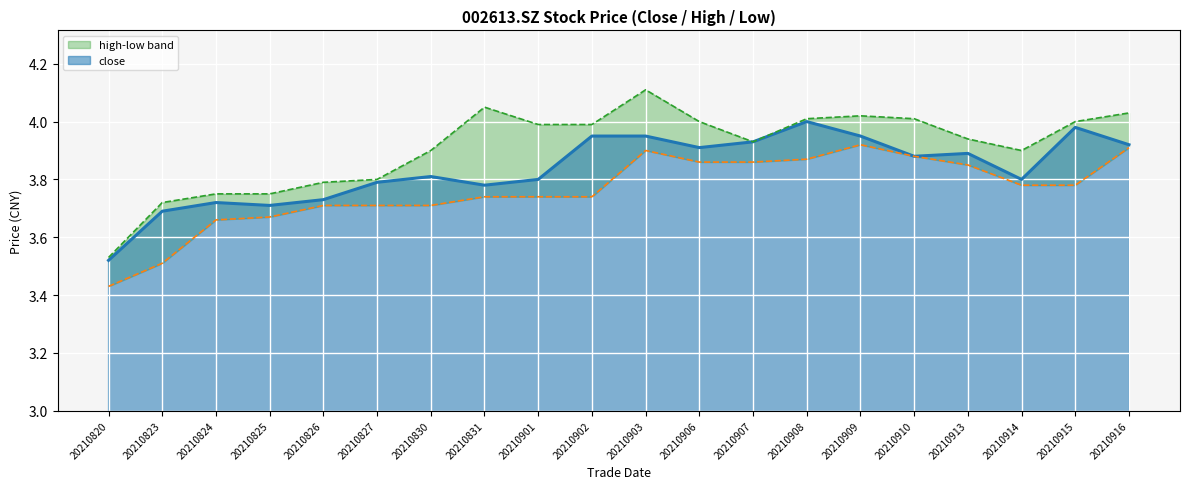

What is the value of the low point at the 6th from the left?

3.7